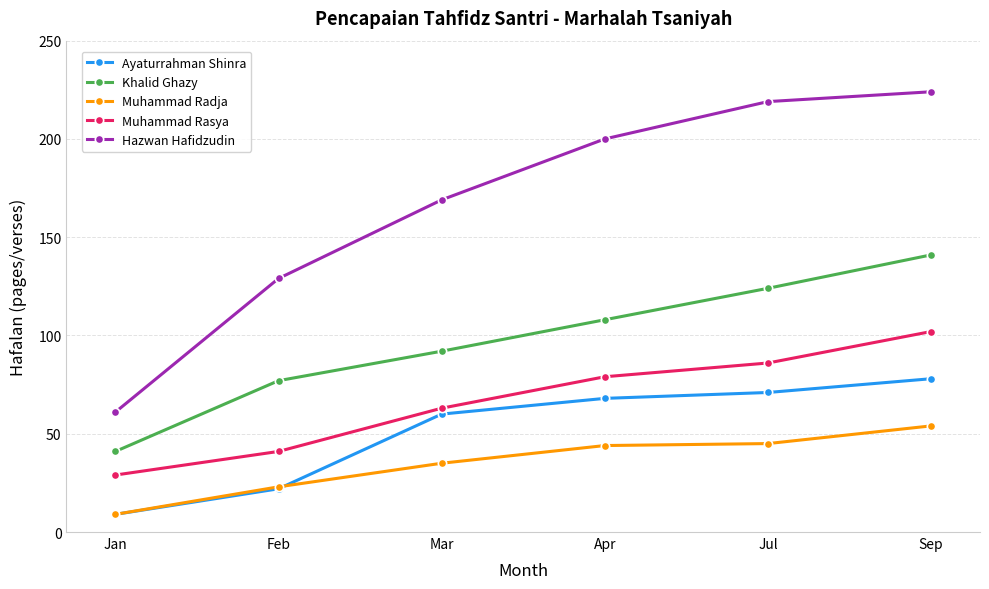

What are all the series names shown in the legend?

Ayaturrahman Shinra, Khalid Ghazy, Muhammad Radja, Muhammad Rasya, Hazwan Hafidzudin